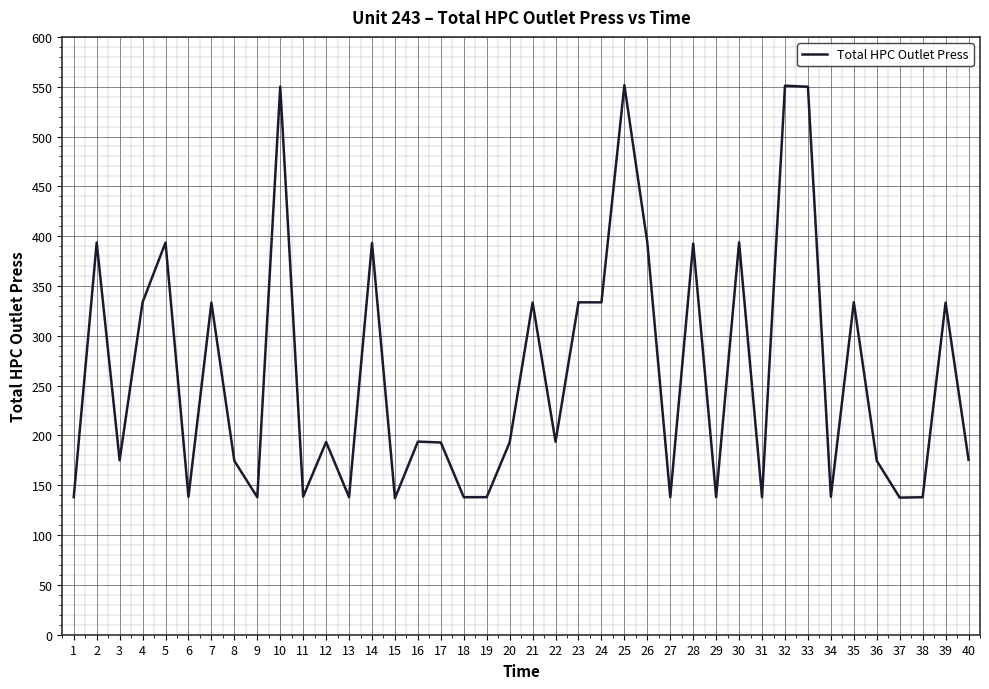

What is the maximum value shown in the chart?

551.6